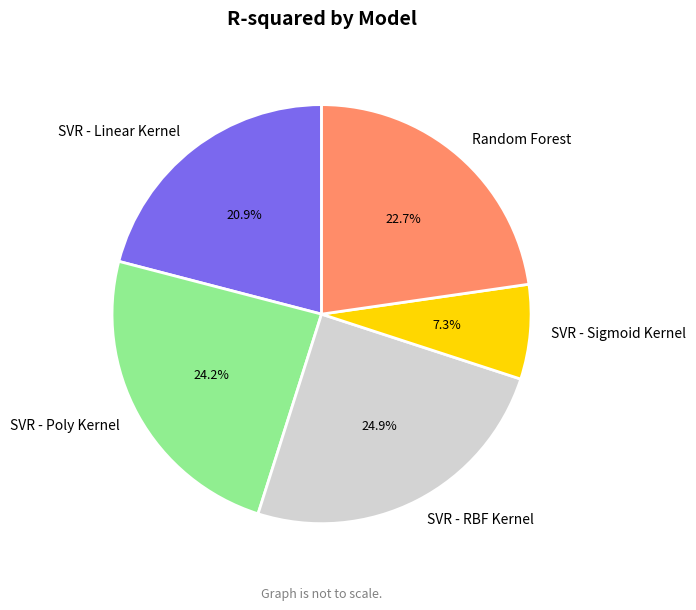

How many slices are in this pie chart?

5